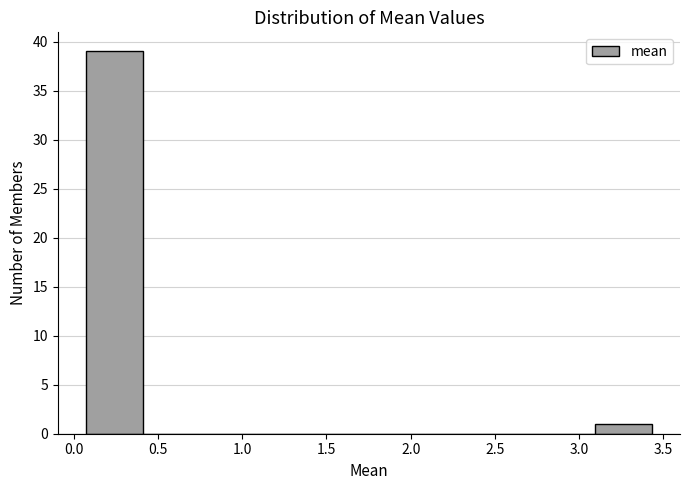

Reading left to right, transcribe this chart: for each bar, give the range it covers on the x-axis and its height. Neither the bar edges nor the heights are printed on the chart, so give them approximately, as read against the axes.

0.05 to 0.40: 39
0.40 to 0.75: 0
0.75 to 1.10: 0
1.10 to 1.40: 0
1.40 to 1.75: 0
1.75 to 2.10: 0
2.10 to 2.40: 0
2.40 to 2.75: 0
2.75 to 3.10: 0
3.10 to 3.45: 1